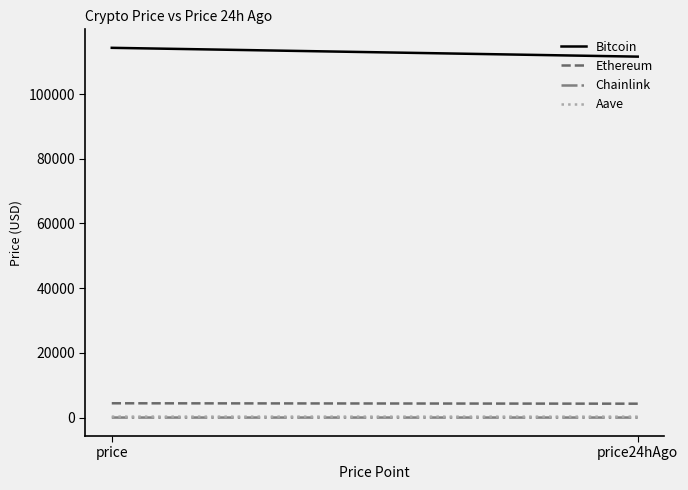

What is the total value across all series at price?

119044.6